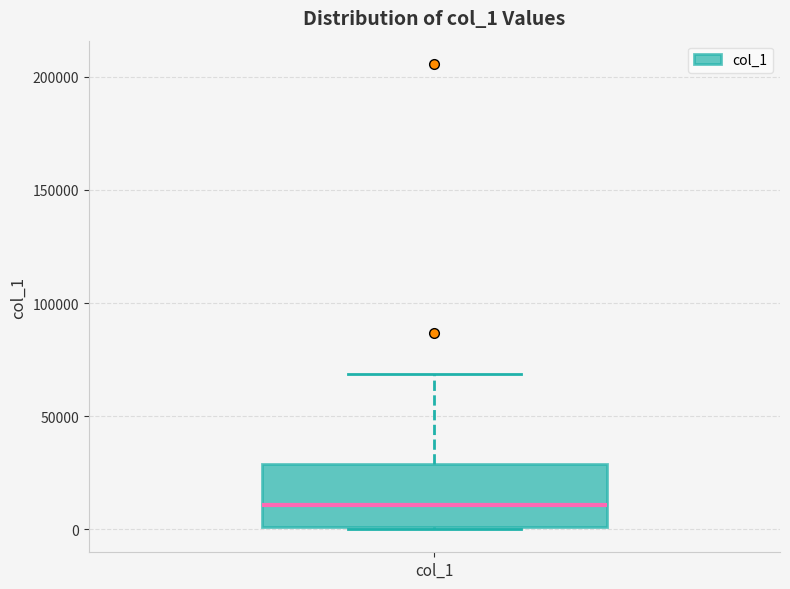

Read this box plot against the y-axis: the position of the median line, the range covered by the box, and the ends of both whiskers. The values are not printed on the chart, so give them approximately, as read against the axis.

median 10000, box 0 to 30000, whiskers 0 to 70000